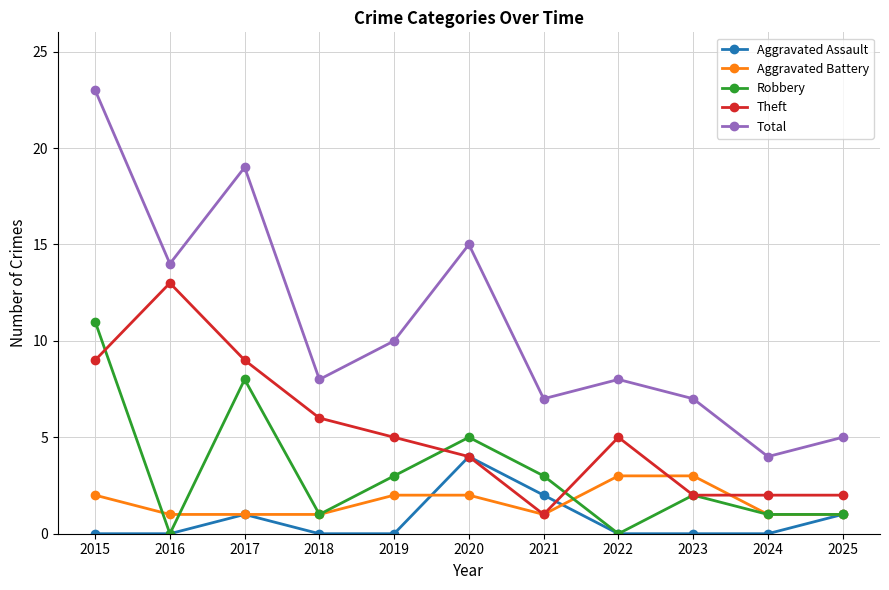

Where is the first local maximum for Aggravated Assault?

2017